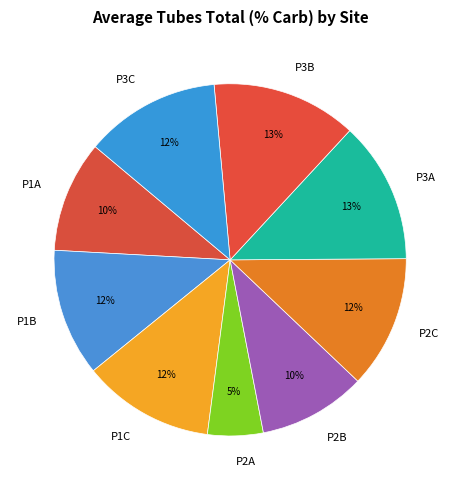

How many segments does this pie chart have?

9